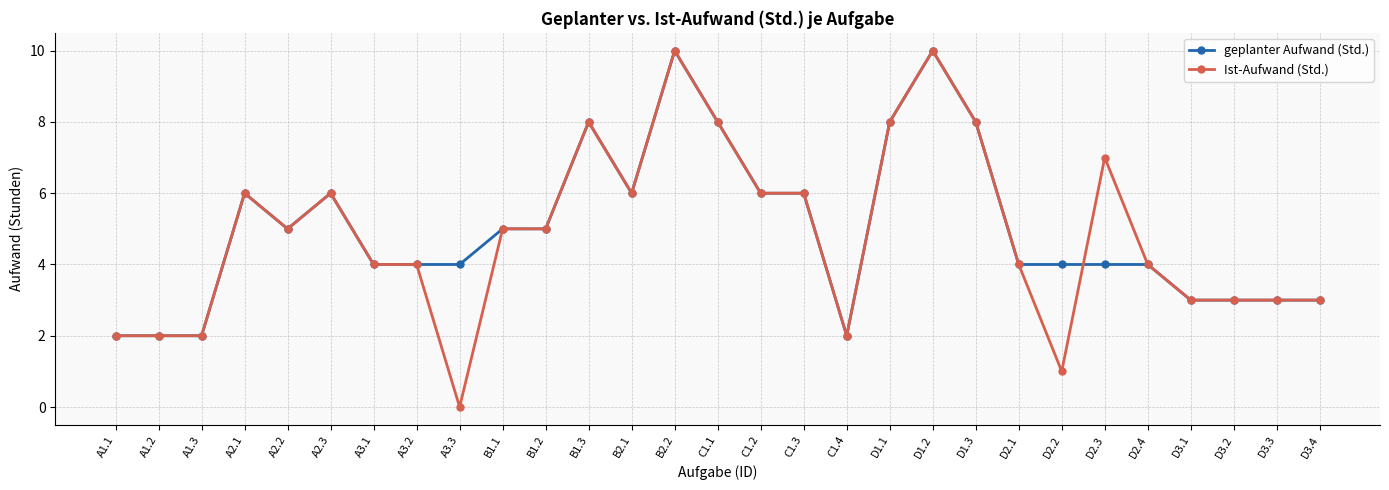

What is the difference between the maximum and minimum values in the Ist-Aufwand (Std.) series?

10